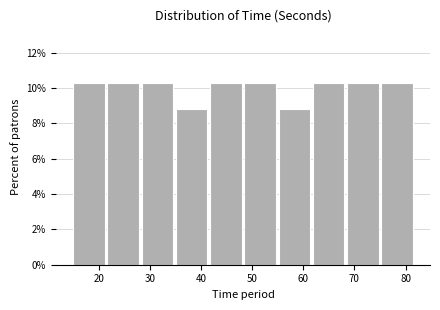

Reading left to right, list every bar in this chart as the range it spans on the x-axis followed by its height. Neither the bar edges nor the heights are printed on the chart, so give them approximately, as read against the axes.

15.0 to 21.7: 10.2
21.7 to 28.4: 10.2
28.4 to 35.1: 10.2
35.1 to 41.8: 8.8
41.8 to 48.5: 10.2
48.5 to 55.2: 10.2
55.2 to 61.9: 8.8
61.9 to 68.6: 10.2
68.6 to 75.3: 10.2
75.3 to 82.0: 10.2